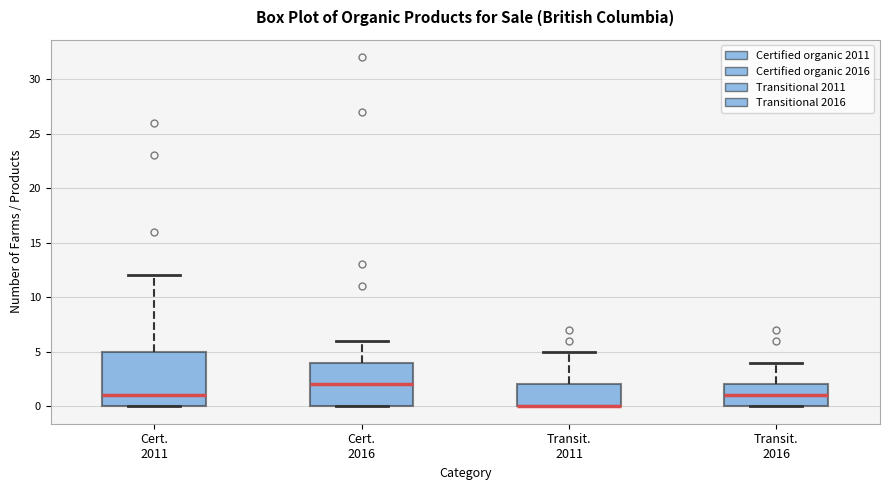

Reading left to right, read every box against the y-axis: the position of its median line, the range the box covers, and the ends of its whiskers. The values are not printed on the chart, so give them approximately, as read against the axis.

Cert. 2011: median 1, box 0 to 5, whiskers 0 to 12
Cert. 2016: median 2, box 0 to 4, whiskers 0 to 6
Transit. 2011: median 0 (drawn on the box's lower edge), box 0 to 2, whiskers 0 to 5
Transit. 2016: median 1, box 0 to 2, whiskers 0 to 4